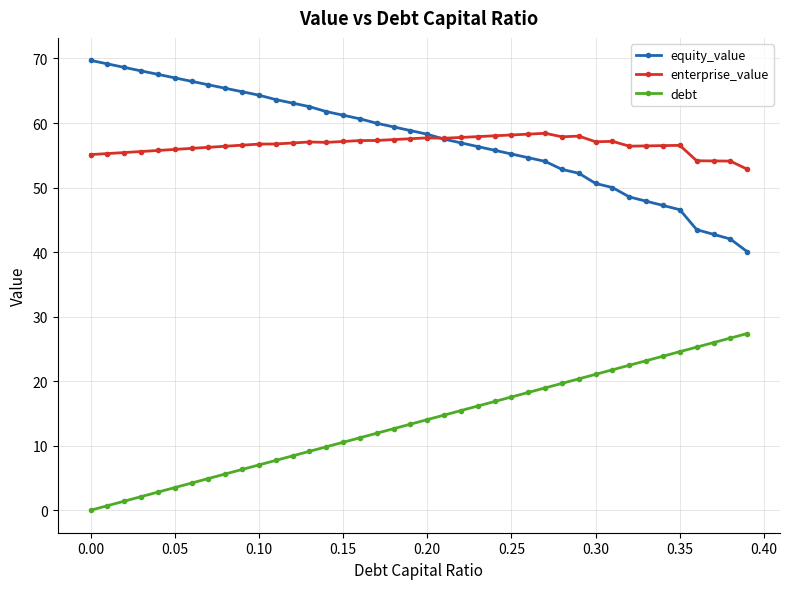

What is the sum of all debt values?

547.6